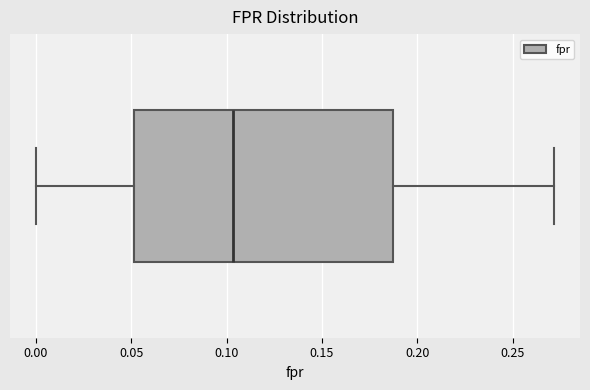

Read this box plot against the x-axis: the position of the median line, the range covered by the box, and the ends of both whiskers. The values are not printed on the chart, so give them approximately, as read against the axis.

median 0.105, box 0.050 to 0.190, whiskers 0.000 to 0.270